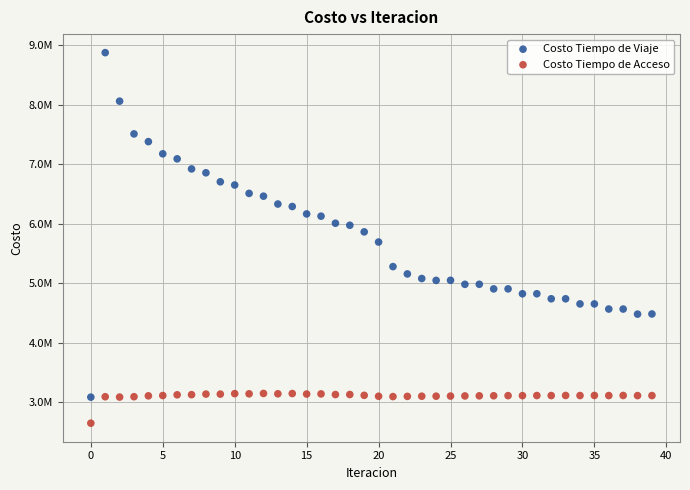

What are all the series names shown in the legend?

Costo Tiempo de Viaje, Costo Tiempo de Acceso